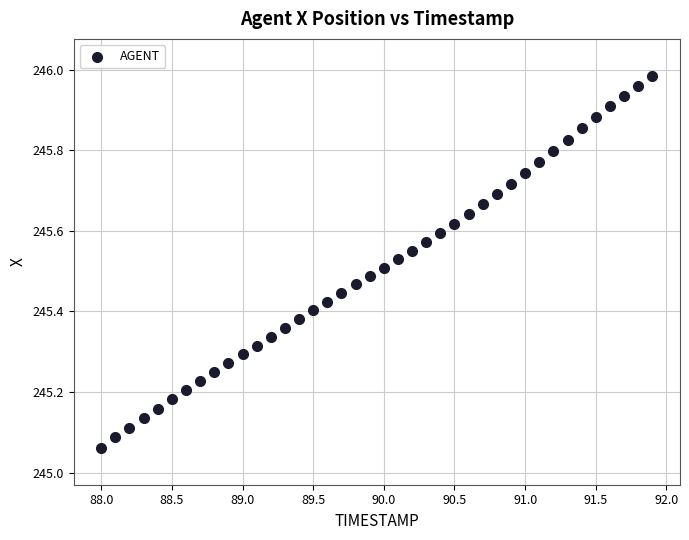

What is the range of Y values (max minus min)?

0.9